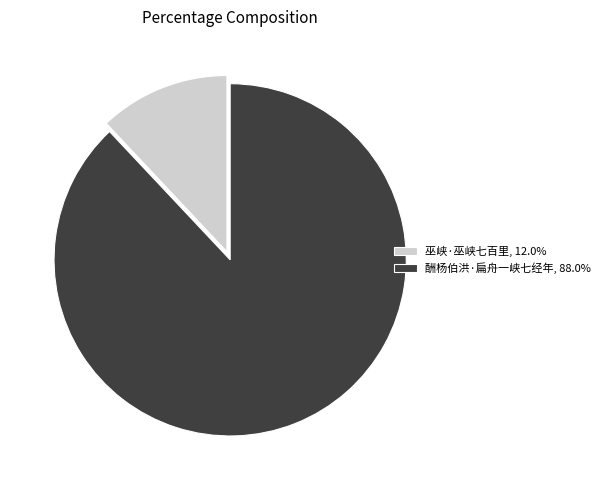

Between 巫峡·巫峡七百里 and 酬杨伯洪·扁舟一峡七经年, which is larger?

酬杨伯洪·扁舟一峡七经年